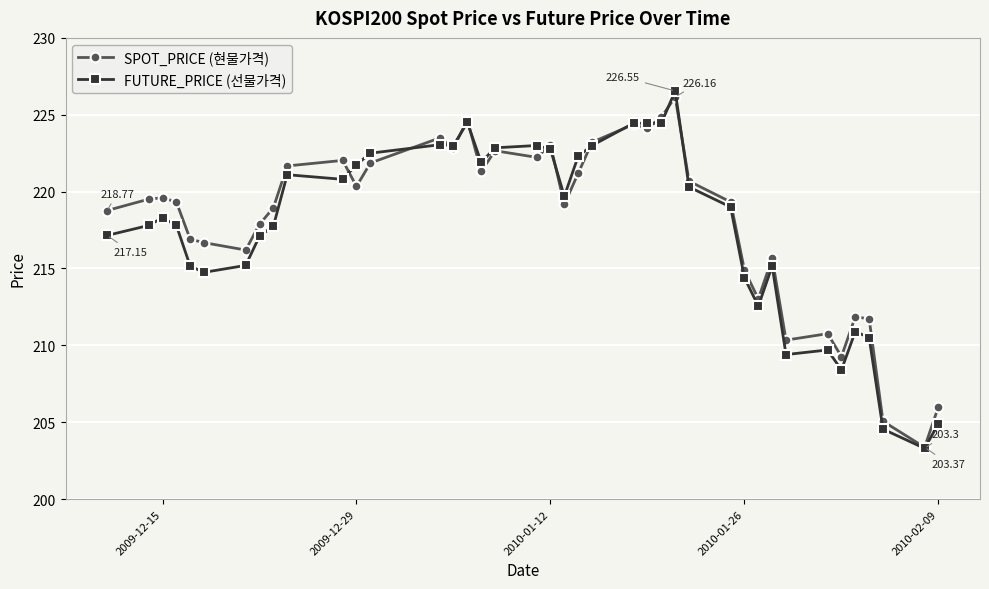

At how many categories does at least one series exceed 207?

37